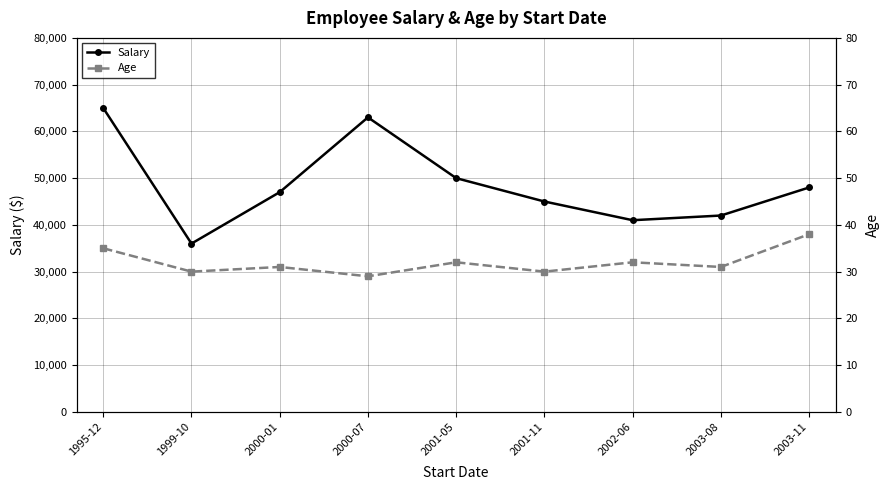

What is the sum of the Salary values at 2000-01 and 2002-06?

88000